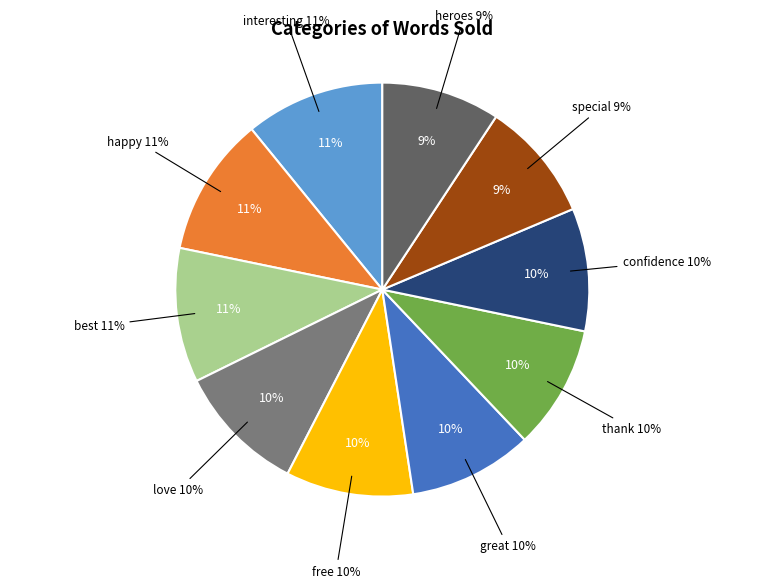

Is the sum of thank and great greater than half?

No